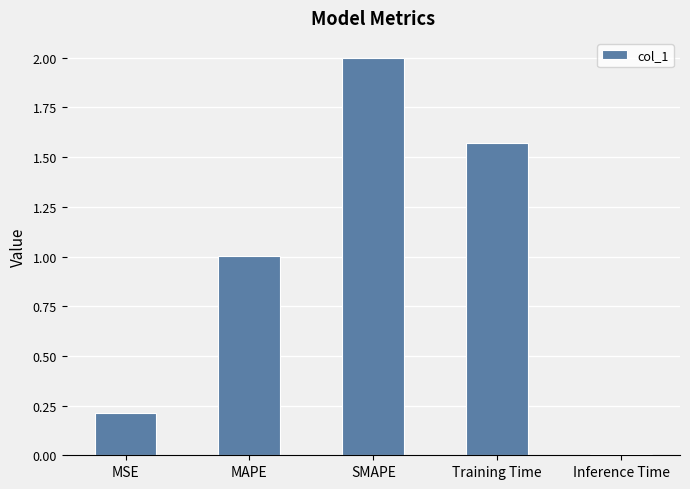

List the labels in order of value, smallest first.

Inference Time, MSE, MAPE, Training Time, SMAPE